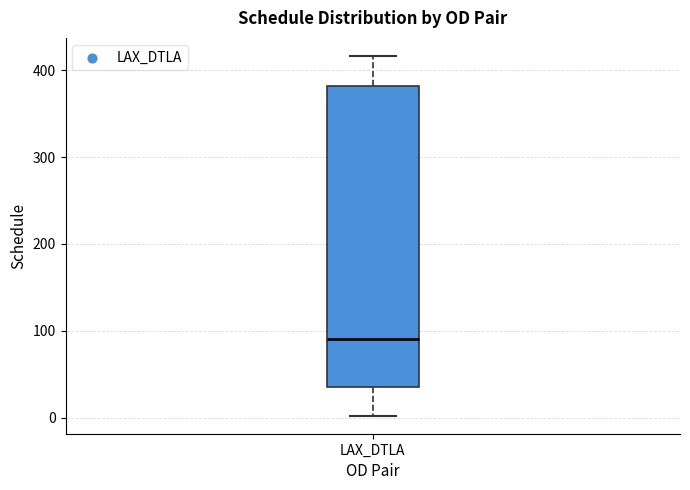

Read this box plot against the y-axis: the position of the median line, the range covered by the box, and the ends of both whiskers. The values are not printed on the chart, so give them approximately, as read against the axis.

median 90, box 40 to 380, whiskers 0 to 420